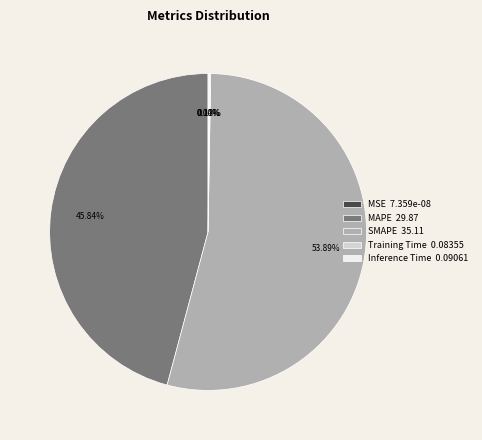

To the nearest percent, what is the average slice percentage?

20%